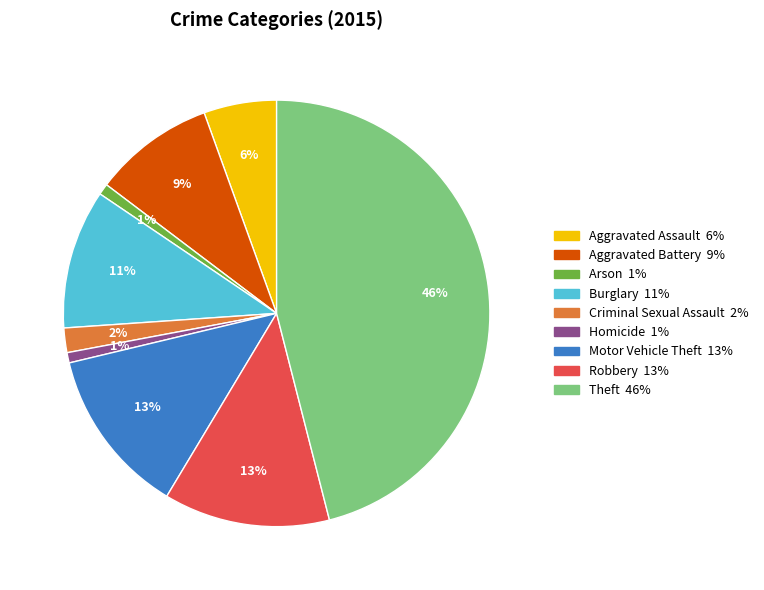

Which slice is the largest?

Theft